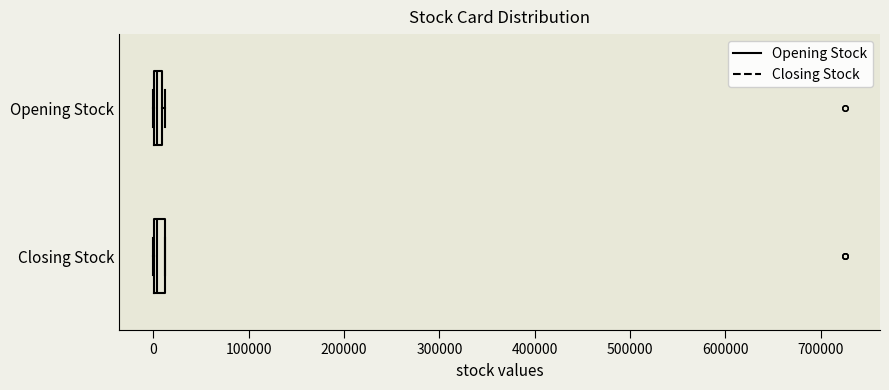

Where is the right edge of the box for Opening Stock on the x-axis? The values are not printed on the chart, so give them approximately, as read against the axis.

10000